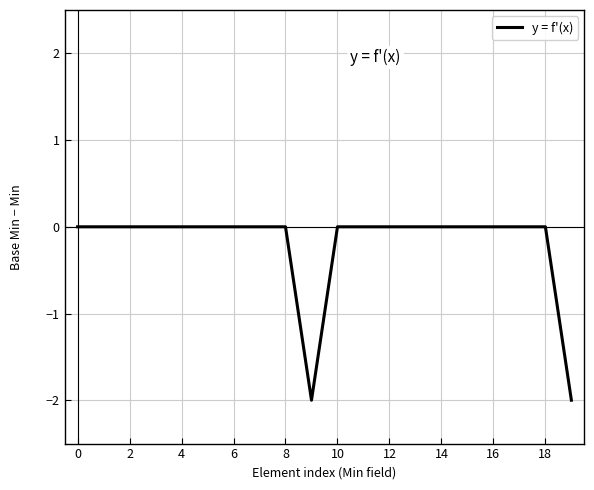

Count the number of categories in the chart.

20